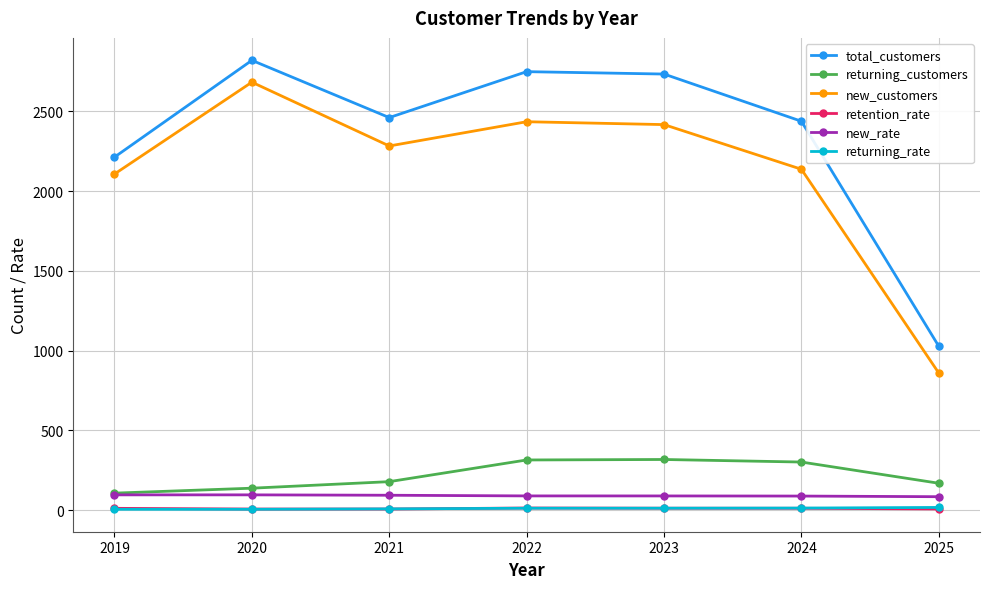

True or false: retention_rate and new_customers cross at least once.

False